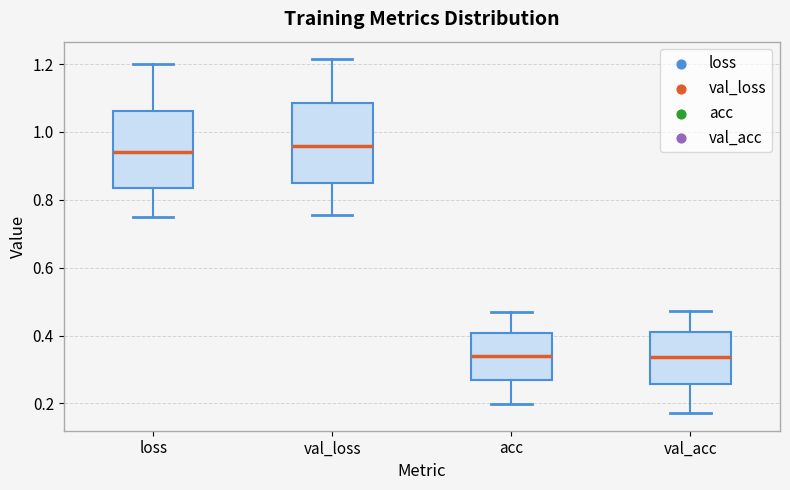

Where does the upper whisker of the box for val_acc end on the y-axis? The values are not printed on the chart, so give them approximately, as read against the axis.

0.48